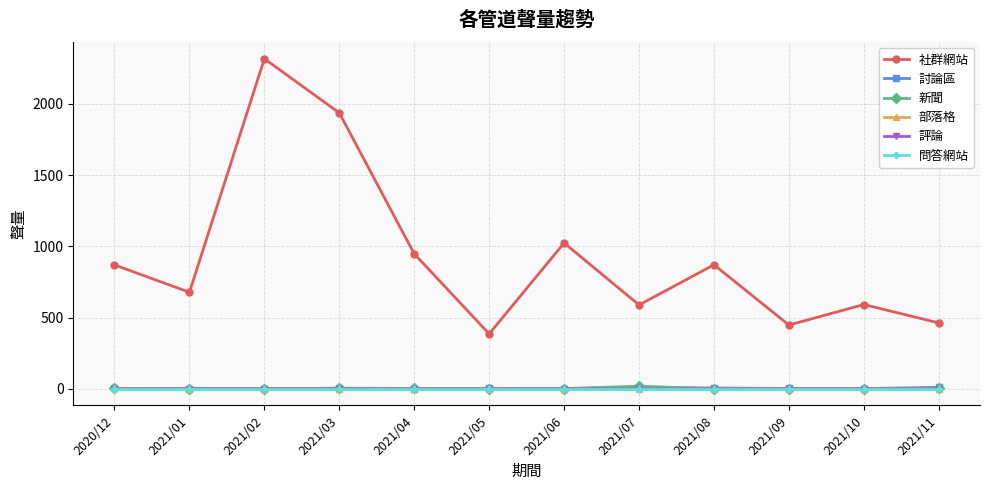

What is the value of the 新聞 point at the 10th from the left?

1